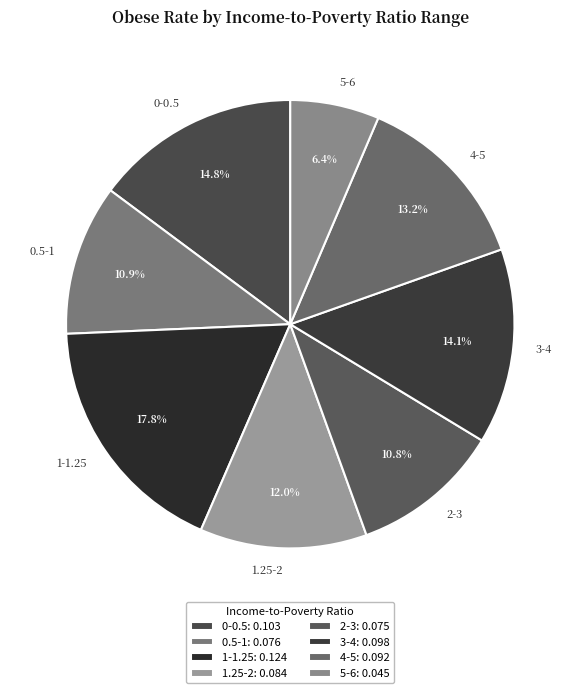

Combined, do 1.25-2 and 2-3 account for over 50%?

No